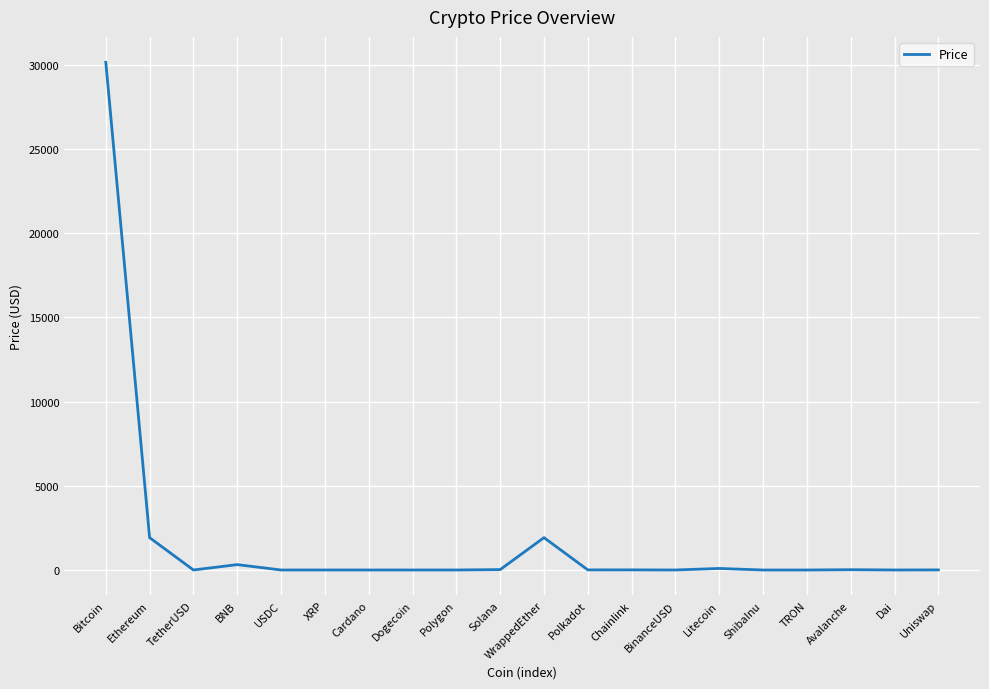

What is the sum of all values?

34462.8